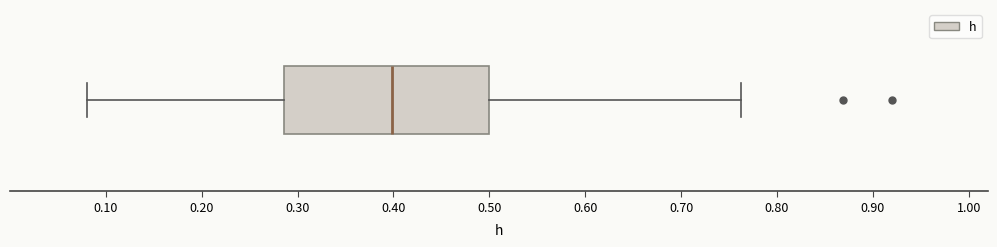

Transcribe this box plot: give where the median line is, the range the box spans, and where the two whiskers end, as read against the x-axis. The values are not printed on the chart, so give them approximately, as read against the axis.

median 0.40, box 0.29 to 0.50, whiskers 0.08 to 0.76